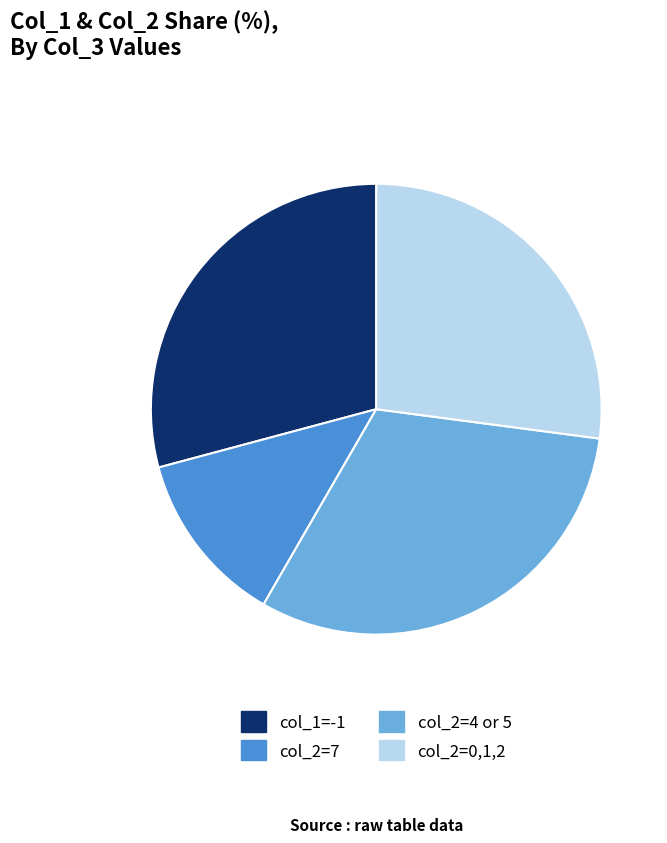

Which category has the biggest portion of the pie?

col_2=4 or 5